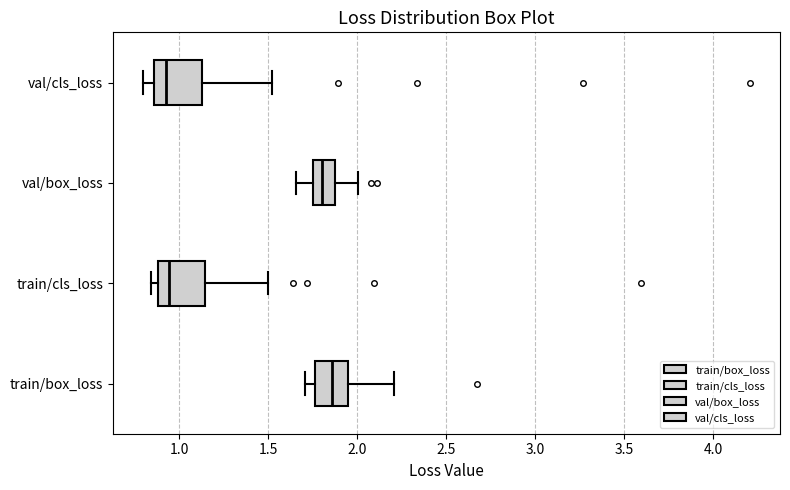

Reading bottom to top, read every box against the x-axis: the position of its median line, the range the box covers, and the ends of its whiskers. The values are not printed on the chart, so give them approximately, as read against the axis.

train/box_loss: median 1.85, box 1.75 to 1.95, whiskers 1.70 to 2.20
train/cls_loss: median 0.95, box 0.90 to 1.15, whiskers 0.85 to 1.50
val/box_loss: median 1.80, box 1.75 to 1.90, whiskers 1.65 to 2.00
val/cls_loss: median 0.90, box 0.85 to 1.15, whiskers 0.80 to 1.50